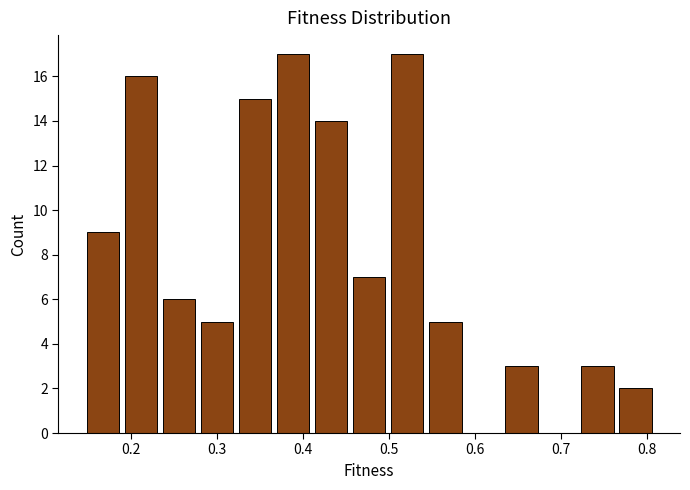

Reading left to right, transcribe this chart: for each bar, give the range it covers on the x-axis and its height. Neither the bar edges nor the heights are printed on the chart, so give them approximately, as read against the axes.

0.14 to 0.19: 9
0.19 to 0.23: 16
0.23 to 0.28: 6
0.28 to 0.32: 5
0.32 to 0.37: 15
0.37 to 0.41: 17
0.41 to 0.45: 14
0.45 to 0.50: 7
0.50 to 0.54: 17
0.54 to 0.59: 5
0.59 to 0.63: 0
0.63 to 0.68: 3
0.68 to 0.72: 0
0.72 to 0.76: 3
0.76 to 0.81: 2